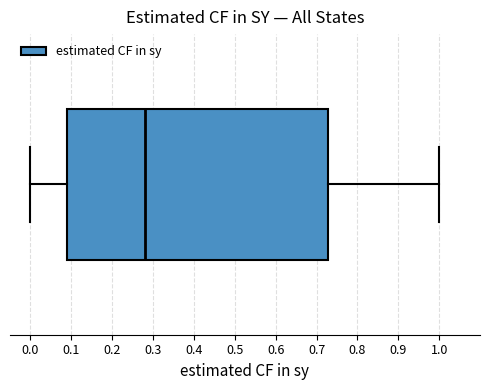

Transcribe this box plot: give where the median line is, the range the box spans, and where the two whiskers end, as read against the x-axis. The values are not printed on the chart, so give them approximately, as read against the axis.

median 0.28, box 0.09 to 0.73, whiskers 0.00 to 1.00